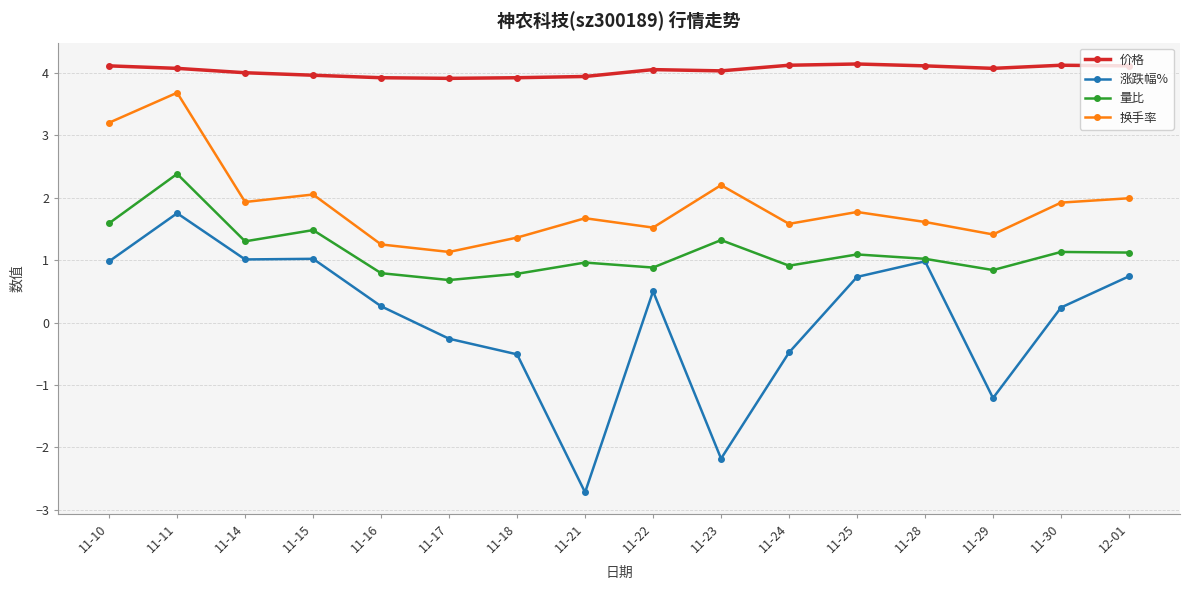

How many data points does each series have?

16